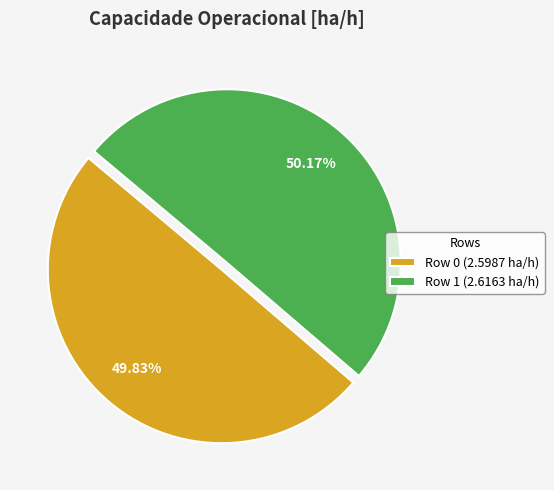

Approximately how many times larger is the value at Row 0 (2.5987 ha/h) compared to Row 1 (2.6163 ha/h)?

1.0